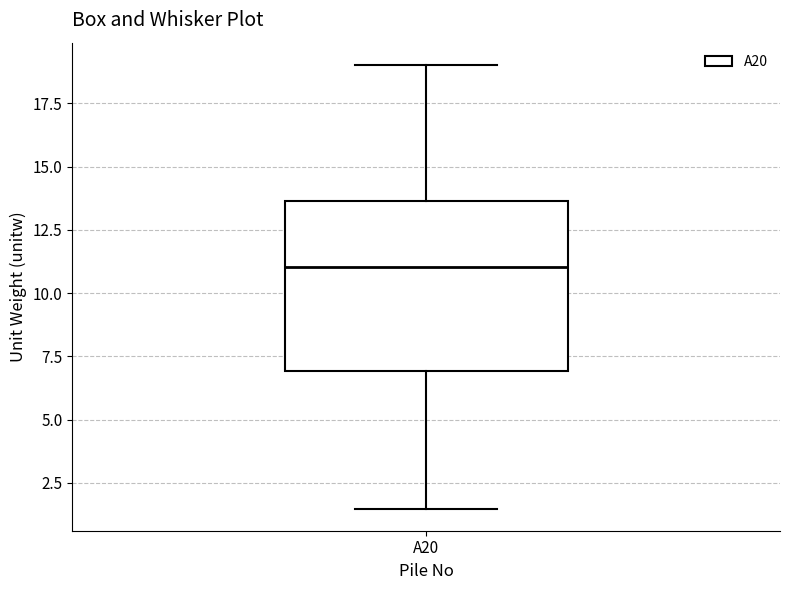

Where does the upper whisker of the box for A20 end on the y-axis? The values are not printed on the chart, so give them approximately, as read against the axis.

19.0